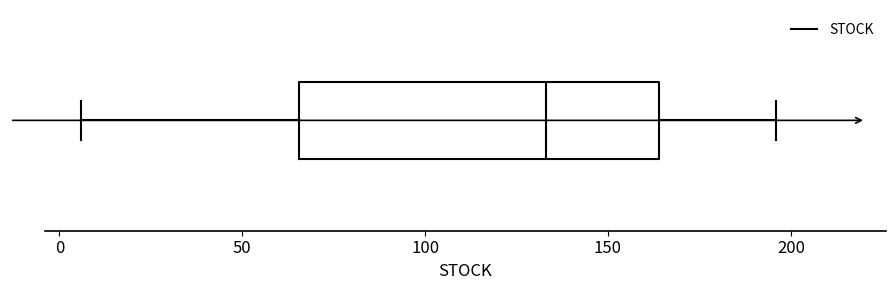

Transcribe this box plot: give where the median line is, the range the box spans, and where the two whiskers end, as read against the x-axis. The values are not printed on the chart, so give them approximately, as read against the axis.

median 135, box 65 to 165, whiskers 5 to 195